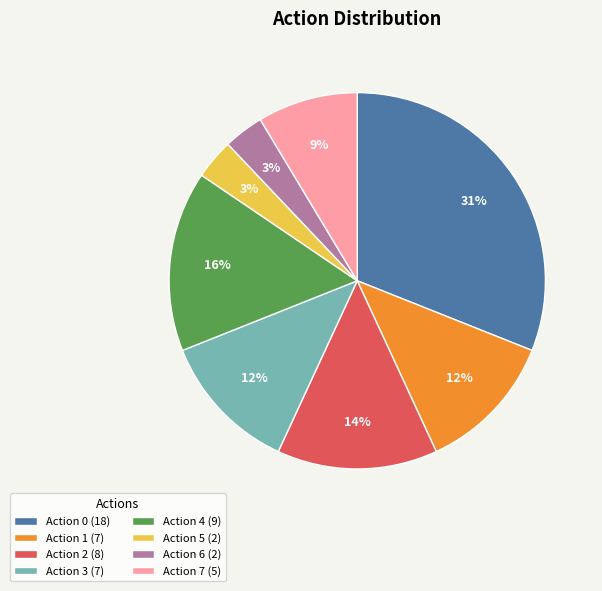

To the nearest percent, what is the average slice percentage?

12%